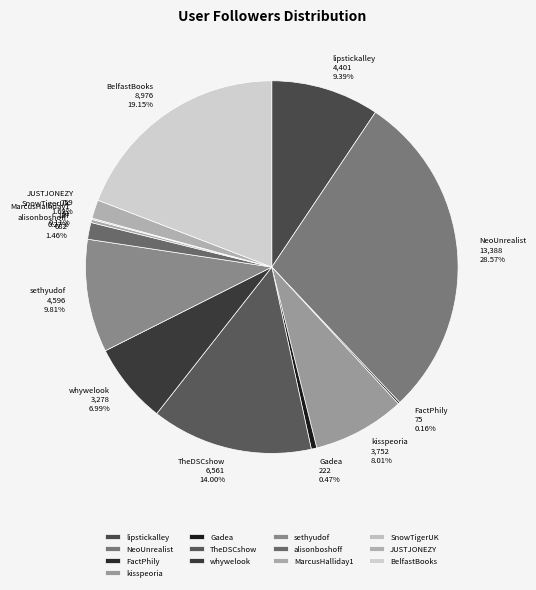

Which has a higher value, TheDSCshow or kisspeoria?

TheDSCshow